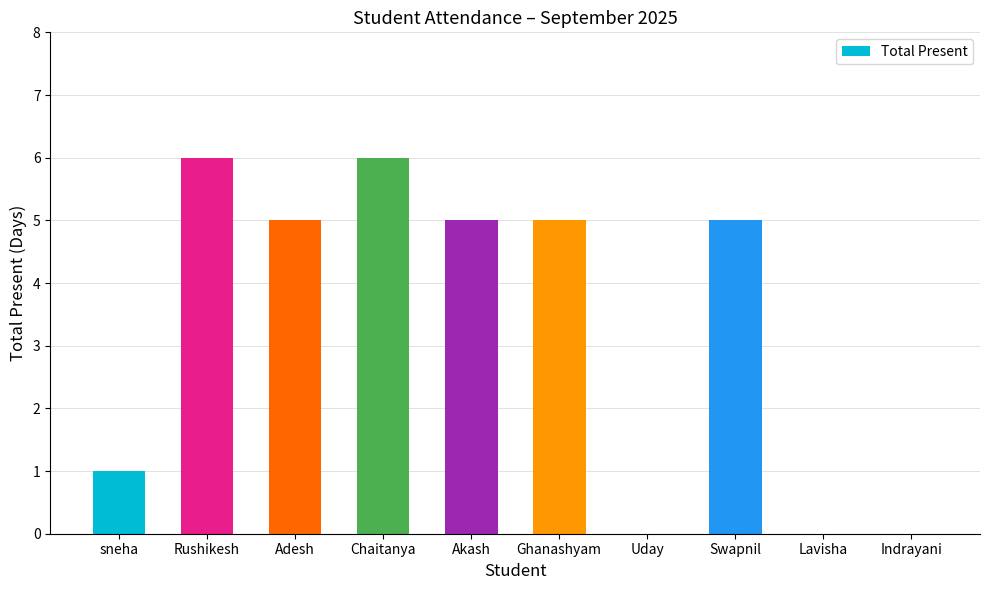

What is the approximate value at Chaitanya?

6